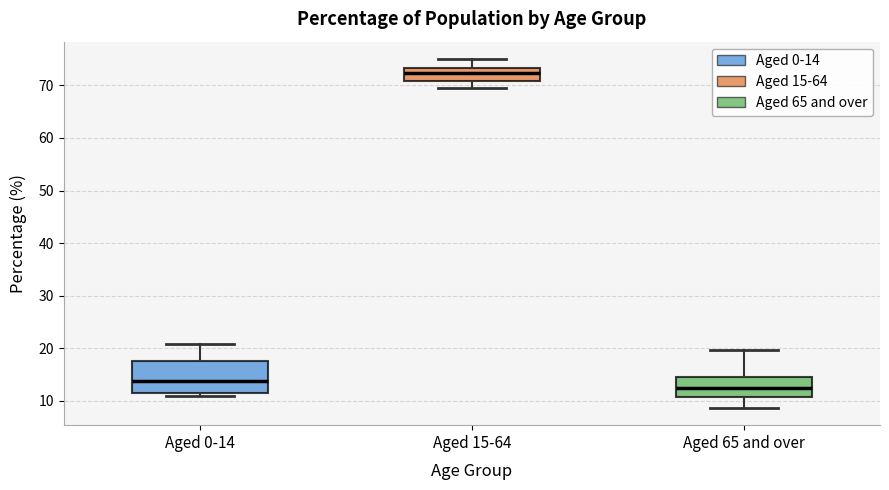

Where is the upper edge of the box for Aged 65 and over on the y-axis? The values are not printed on the chart, so give them approximately, as read against the axis.

15